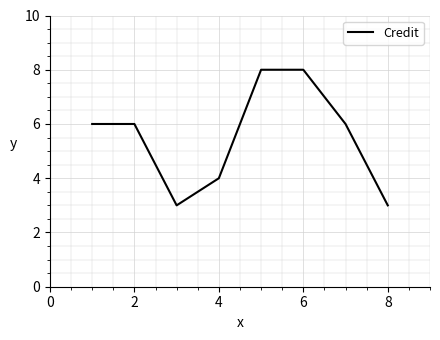

What is the maximum value shown in the chart?

8